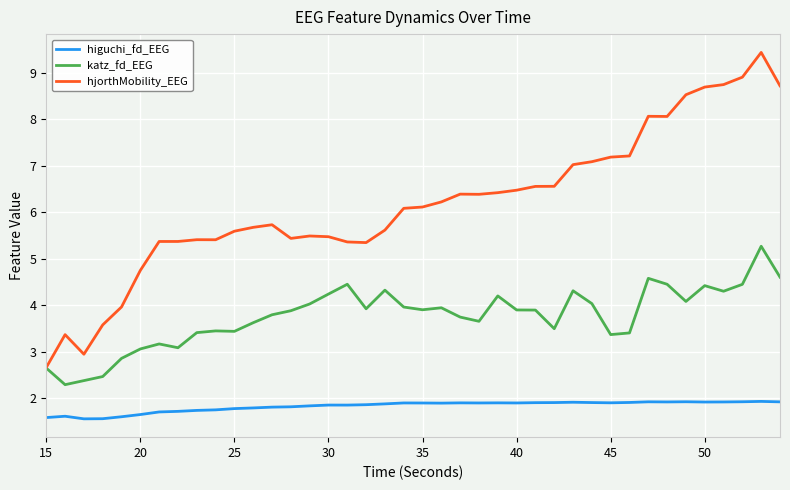

List the series in order of their overall mean, highest first.

hjorthMobility_EEG, katz_fd_EEG, higuchi_fd_EEG